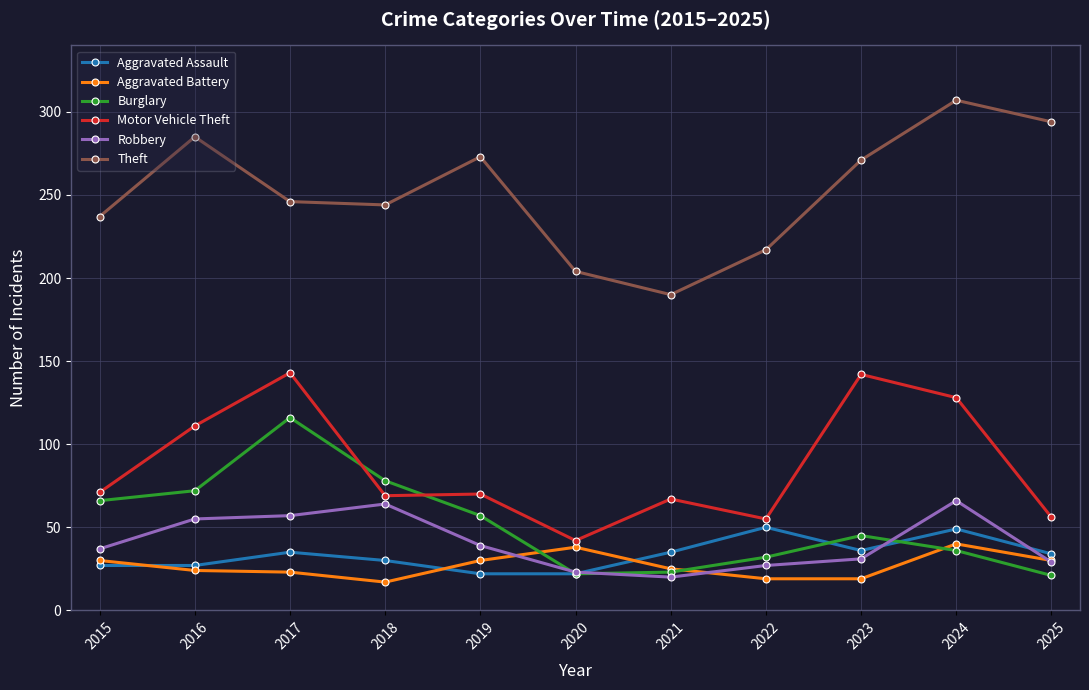

What is the total value across all series at 2015?

468